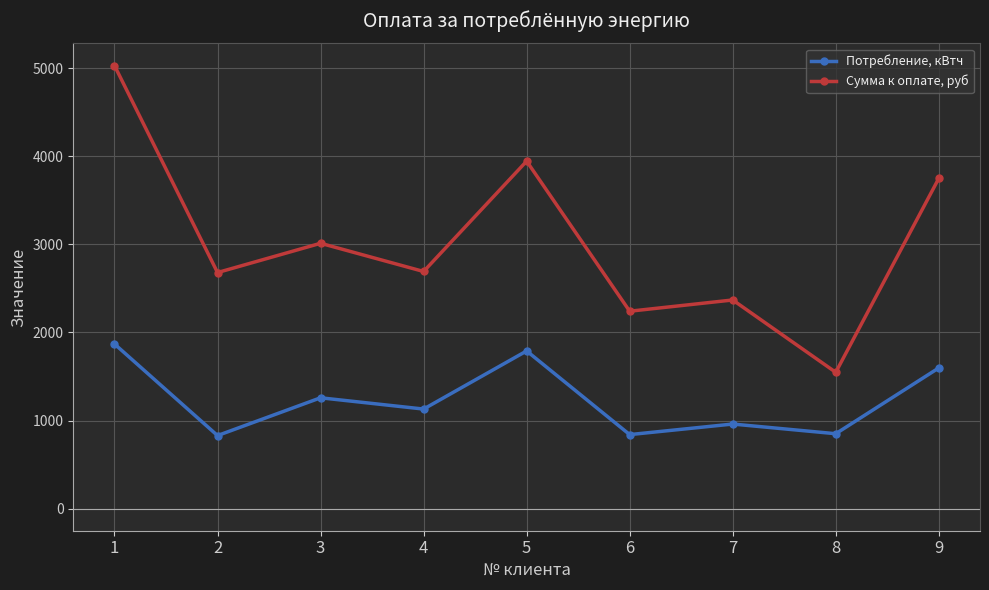

The value of Потребление, кВтч at 2 is 829.0. True or false?

True